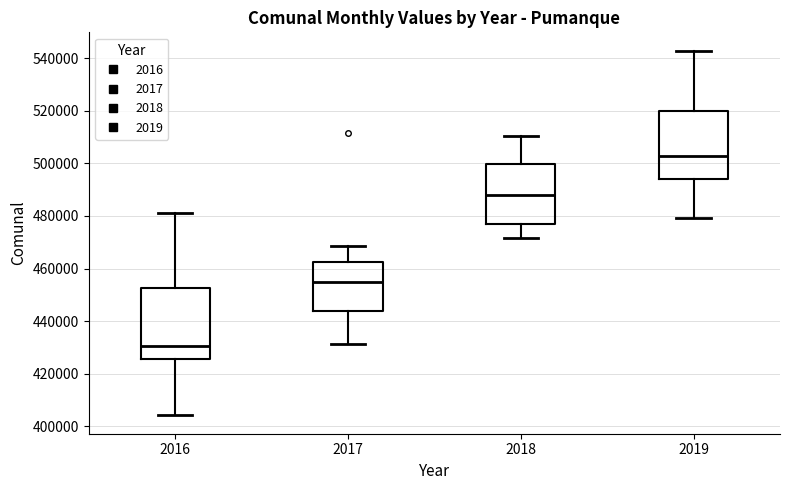

Reading left to right, transcribe this box plot: for each box, give where its median line is, the range the box spans, and where its two whiskers end, as read against the y-axis. The values are not printed on the chart, so give them approximately, as read against the axis.

2016: median 430000, box 426000 to 452000, whiskers 404000 to 482000
2017: median 456000, box 444000 to 462000, whiskers 432000 to 468000
2018: median 488000, box 476000 to 500000, whiskers 472000 to 510000
2019: median 504000, box 494000 to 520000, whiskers 480000 to 542000